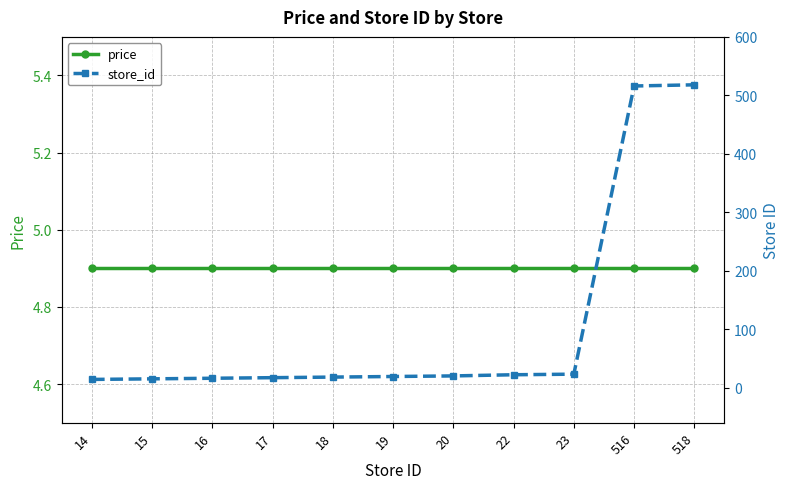

Is this an area chart (filled region under the line)?

No